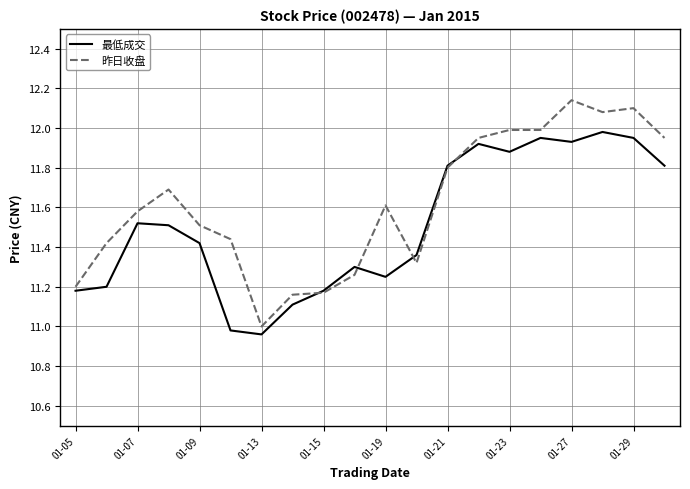

List the series in order of their overall mean, highest first.

昨日收盘, 最低成交